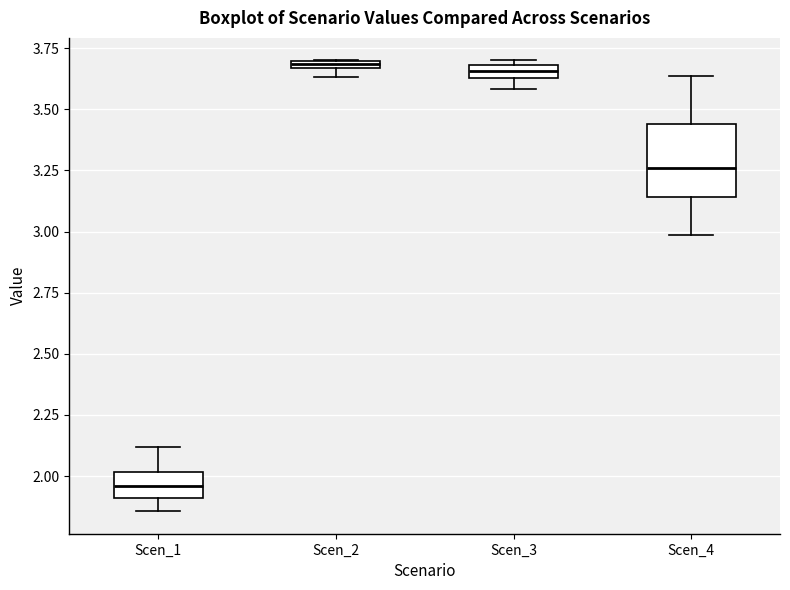

Comparing the boxes themselves (not the whiskers), which one is the tallest?

Scen_4